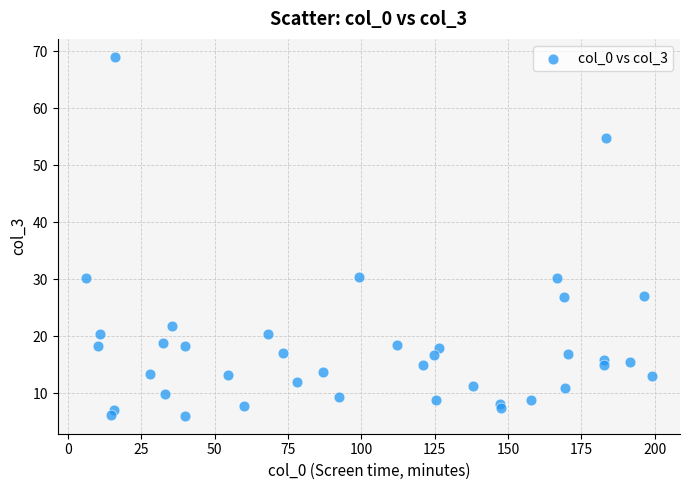

What is the range of X values (max minus min)?

192.9